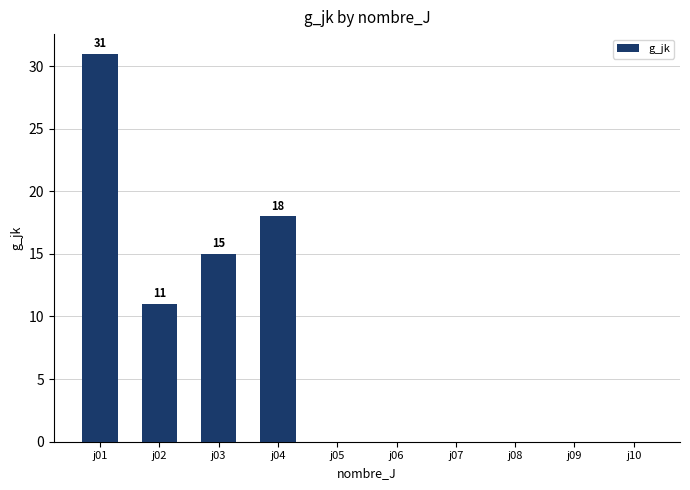

How many data points does each series have?

10